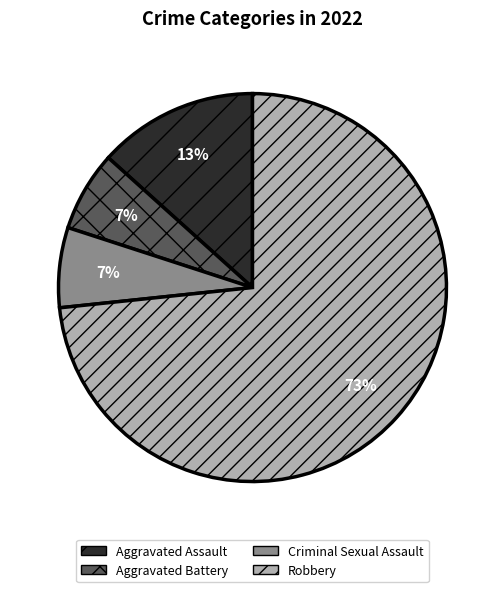

Does Criminal Sexual Assault represent more than half of the total?

No